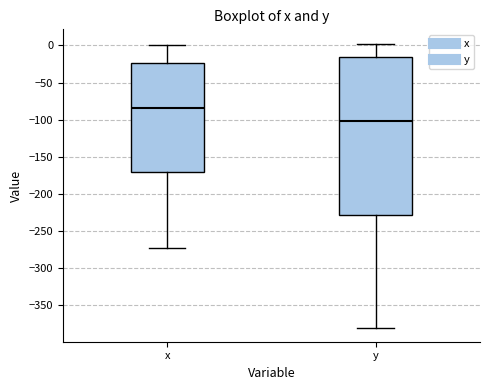

Reading left to right, read every box against the y-axis: the position of its median line, the range the box covers, and the ends of its whiskers. The values are not printed on the chart, so give them approximately, as read against the axis.

x: median -85, box -170 to -25, whiskers -275 to 0
y: median -100, box -230 to -15, whiskers -380 to 5